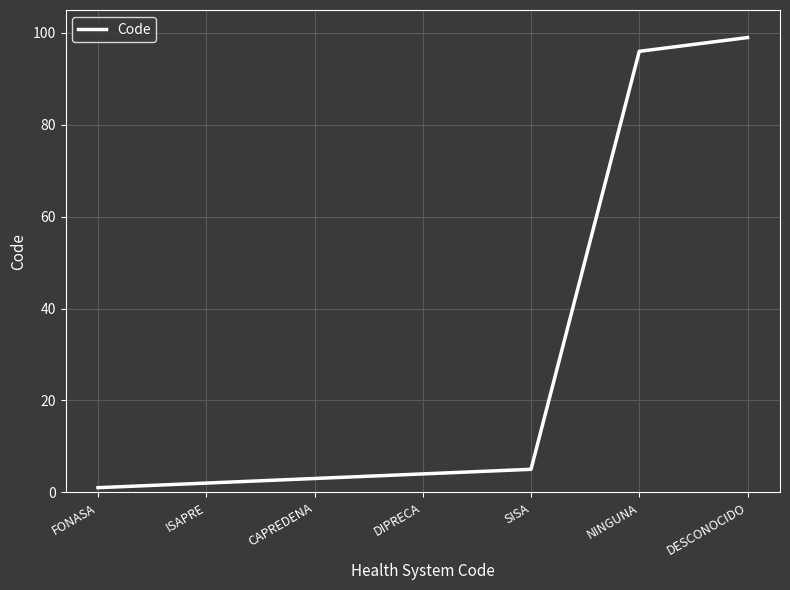

Reading left to right, extract all data points from this chart.

1	2	3	4	5	96	99